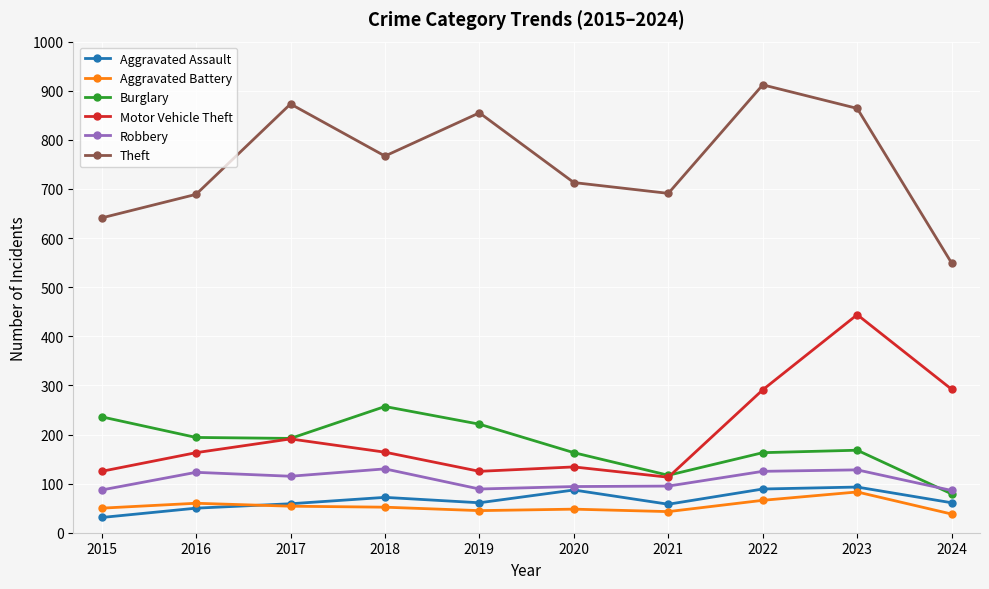

How many values in the Motor Vehicle Theft series are below 164?

5